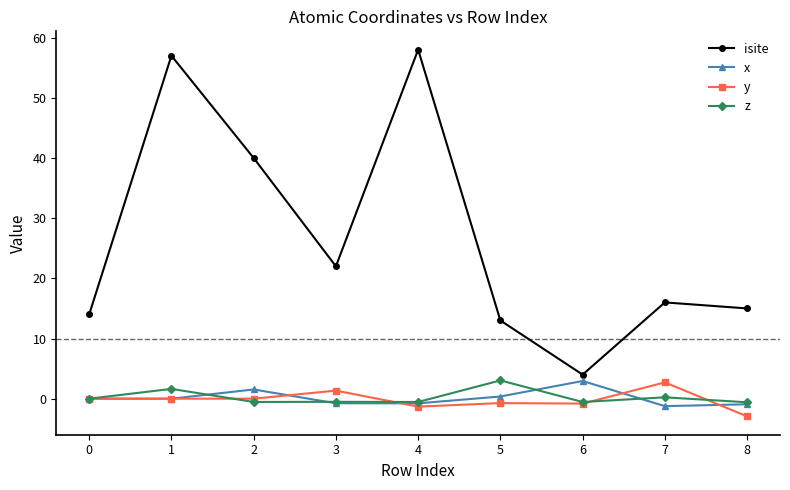

How many data points in isite are less than 16?

4